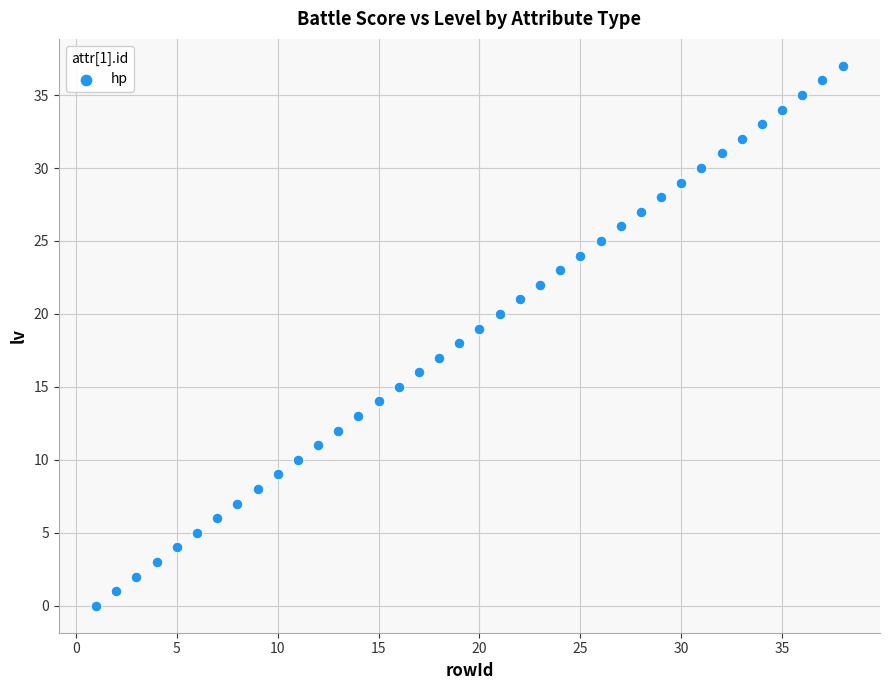

What is the range of Y values (max minus min)?

37